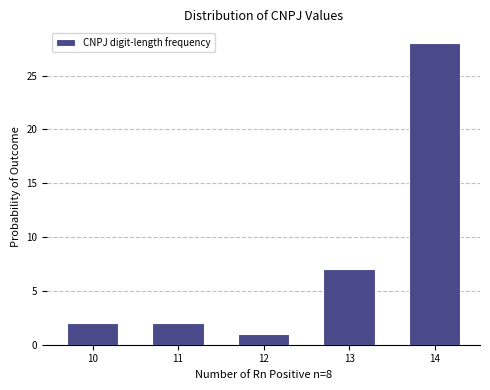

Reading left to right, transcribe all the data shown in this chart.

2	2	1	7	28